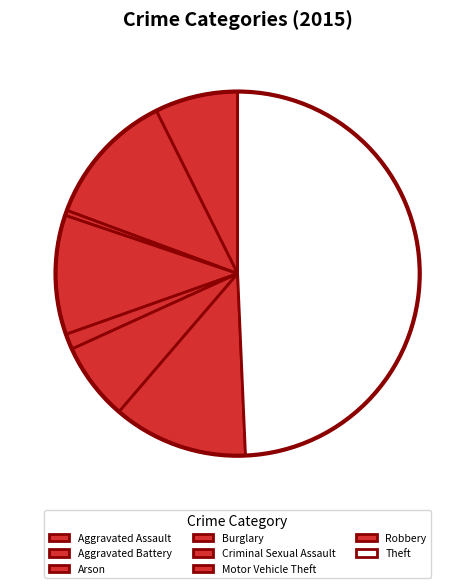

What percentage is NOT represented by Criminal Sexual Assault?

98.6%